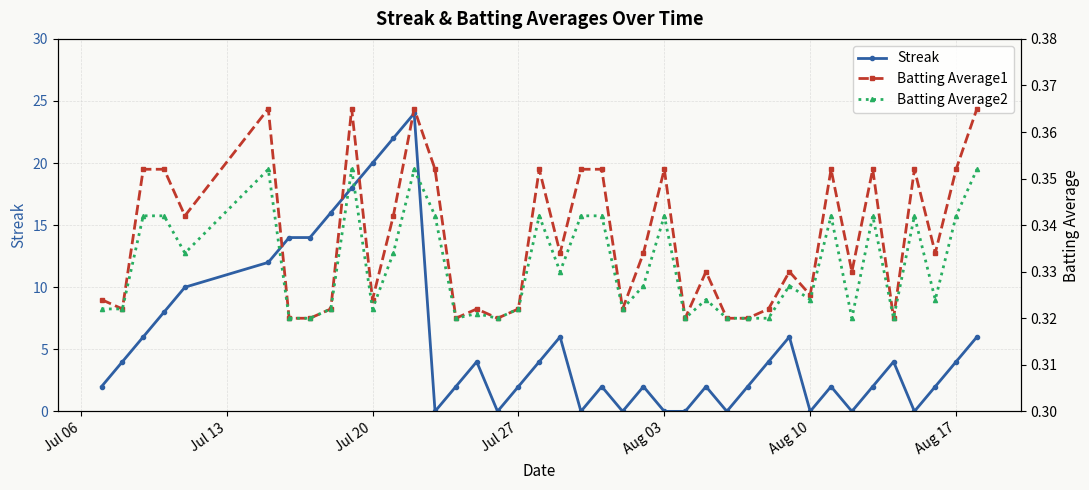

List the series in order of their peak value, highest first.

Streak, Batting Average1, Batting Average2